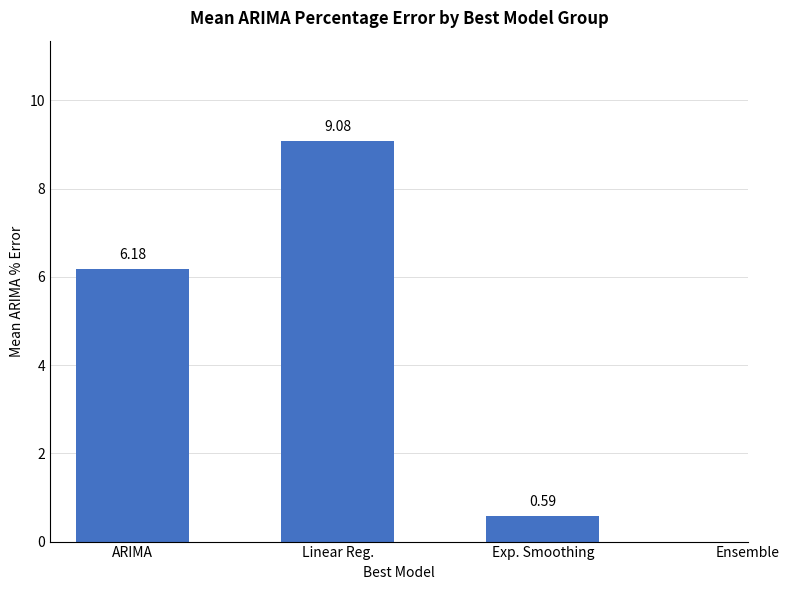

Which category has the highest value across all series?

Linear Reg.